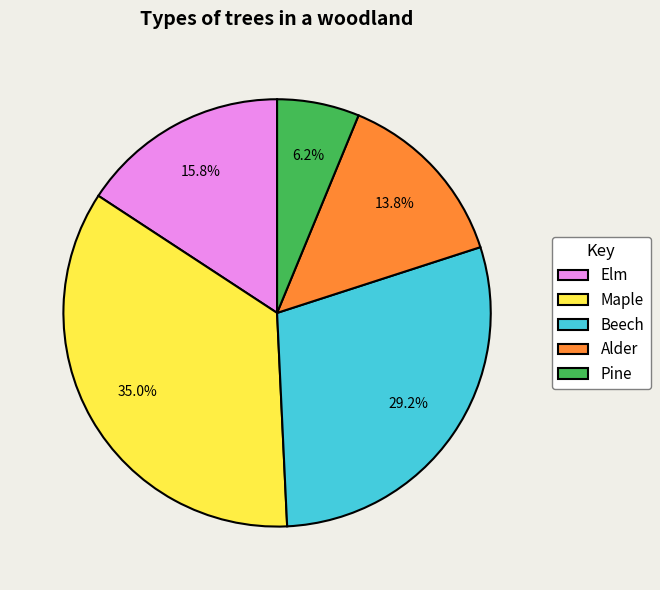

Which category has the smallest portion of the pie?

Pine